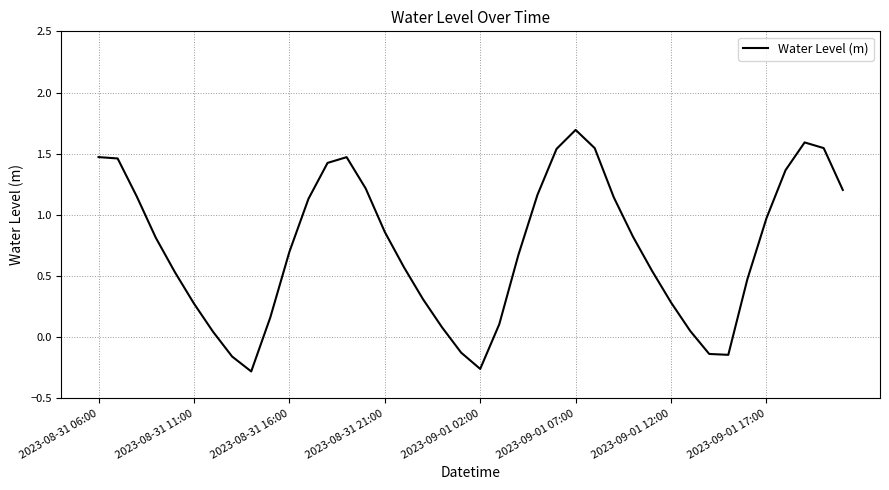

What is the greatest value displayed?

1.7